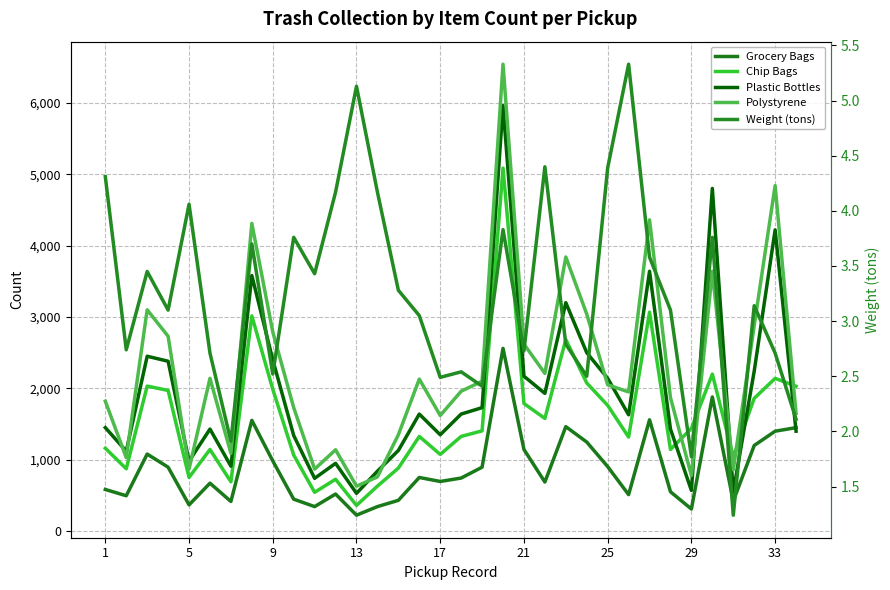

Between which two adjacent categories do Polystyrene and Chip Bags first intersect?

27 and 28